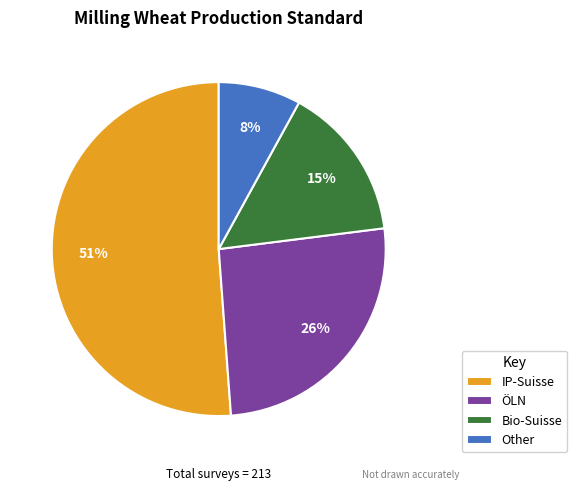

To the nearest percent, what percentage of the pie is Other?

8%